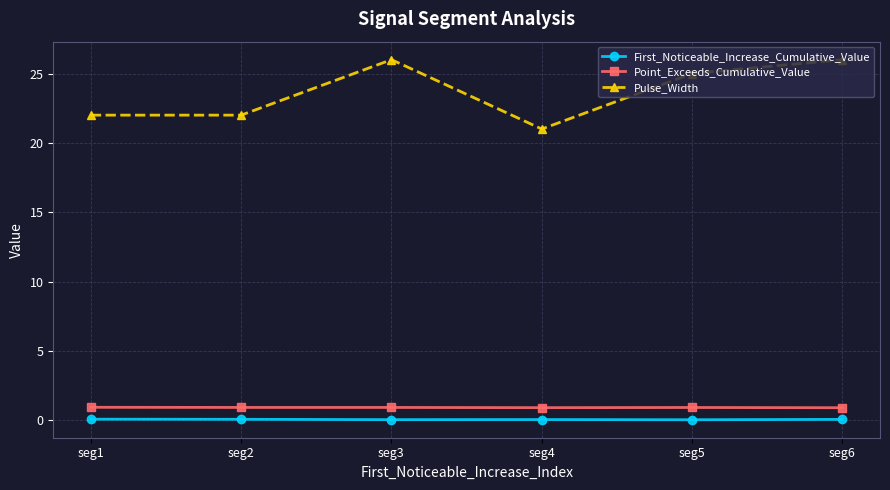

Is the value of First_Noticeable_Increase_Cumulative_Value at seg6 greater than the value of Point_Exceeds_Cumulative_Value at seg1?

No